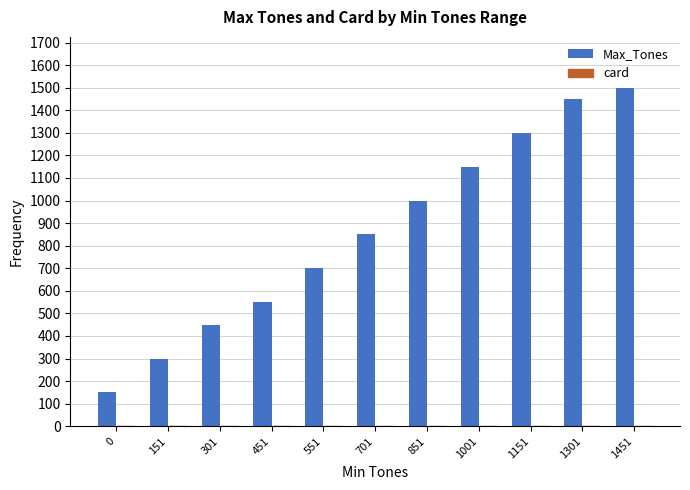

Between 451 and 851, which series saw the biggest shift?

Max_Tones